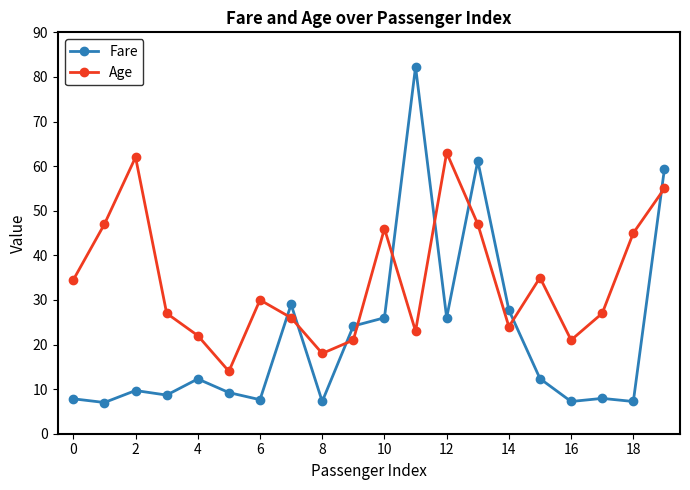

Rank the series by their maximum value, from lowest to highest.

Age, Fare